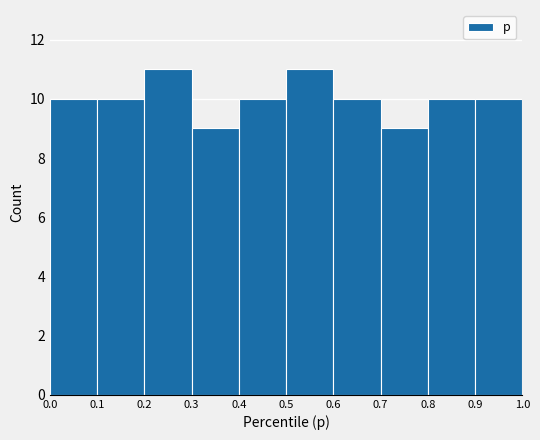

What is the height of the bar covering 0.1 to 0.2 on the x-axis? The values are not printed on the chart, so give them approximately, as read against the axis.

10